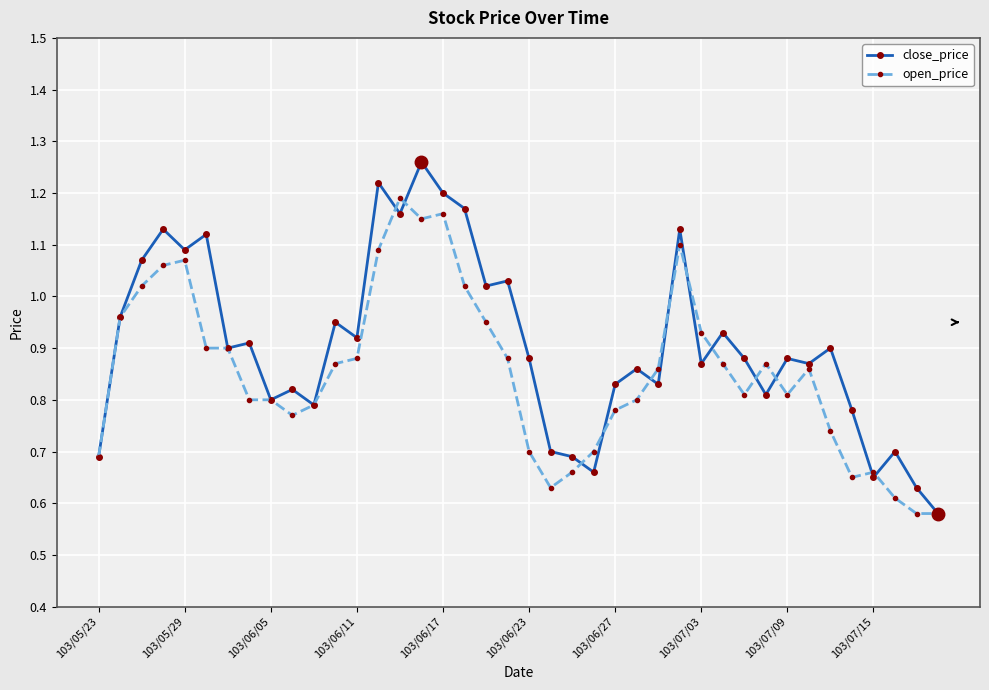

Which series has the widest spread of values?

close_price